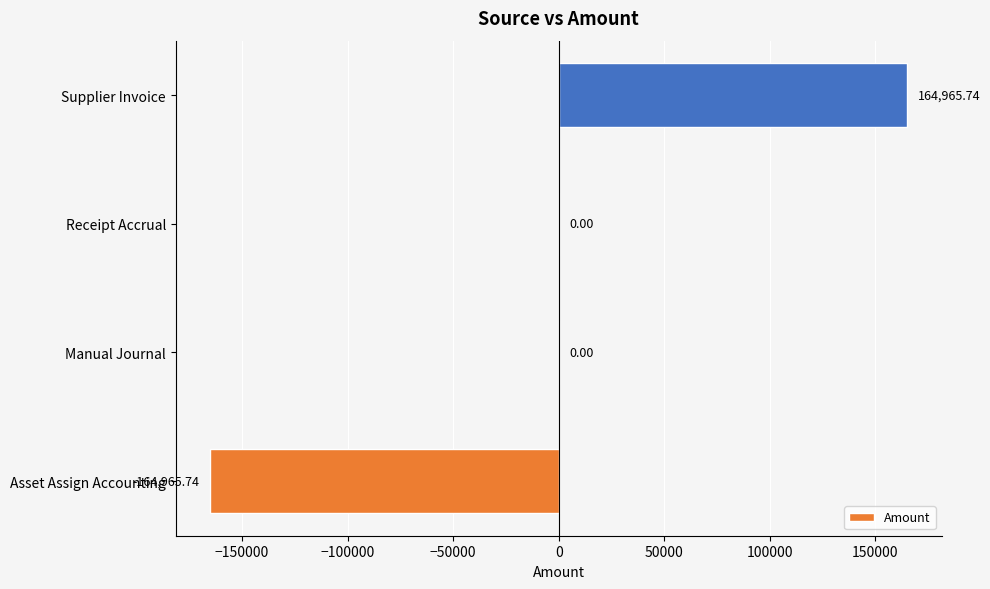

What is the change in value from Asset Assign Accounting to Manual Journal?

+164965.7